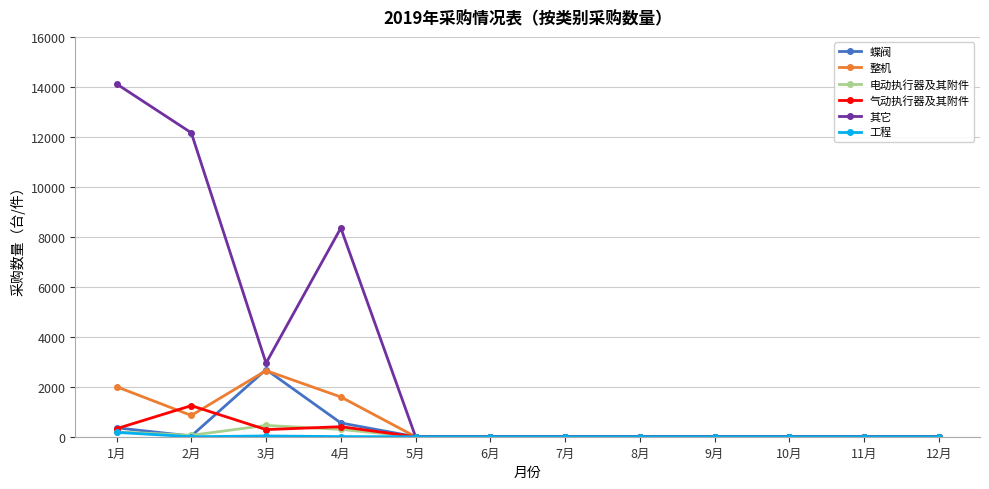

What is the maximum value for 整机?

2647